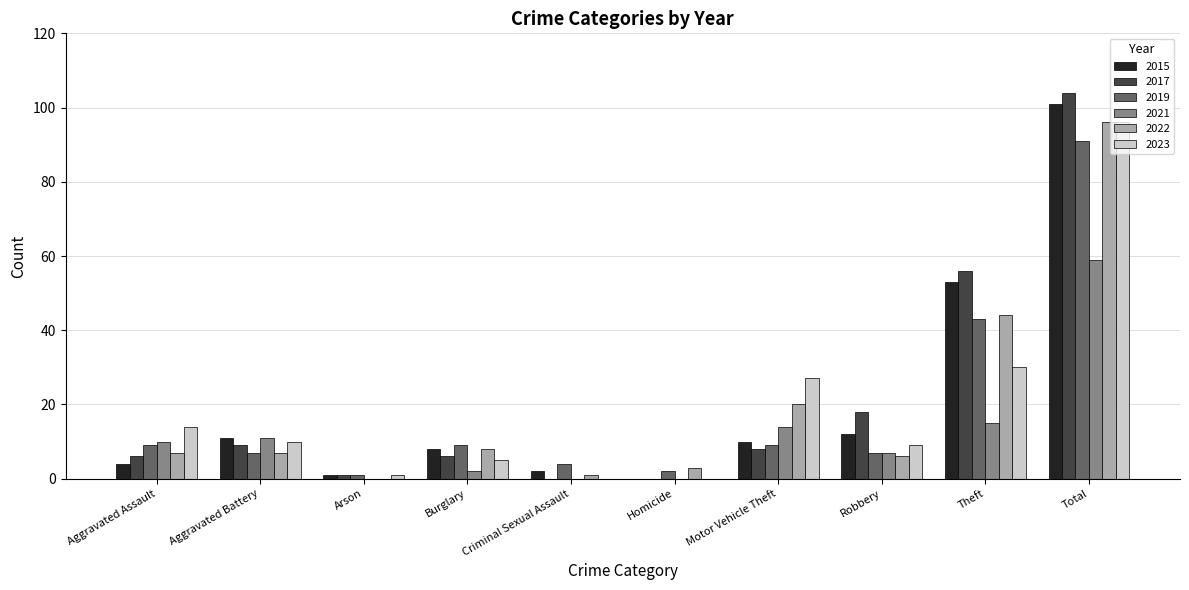

Is the value of 2021 at Criminal Sexual Assault greater than the value of 2019 at Robbery?

No